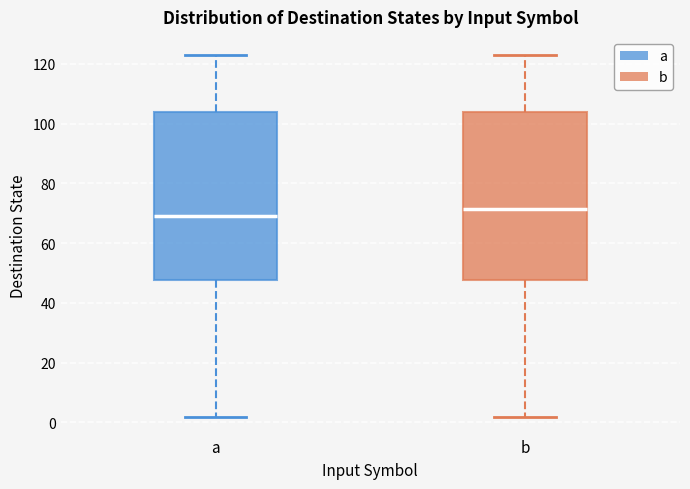

Reading left to right, transcribe this box plot: for each box, give where its median line is, the range the box spans, and where its two whiskers end, as read against the y-axis. The values are not printed on the chart, so give them approximately, as read against the axis.

a: median 70, box 48 to 104, whiskers 2 to 124
b: median 72, box 48 to 104, whiskers 2 to 124